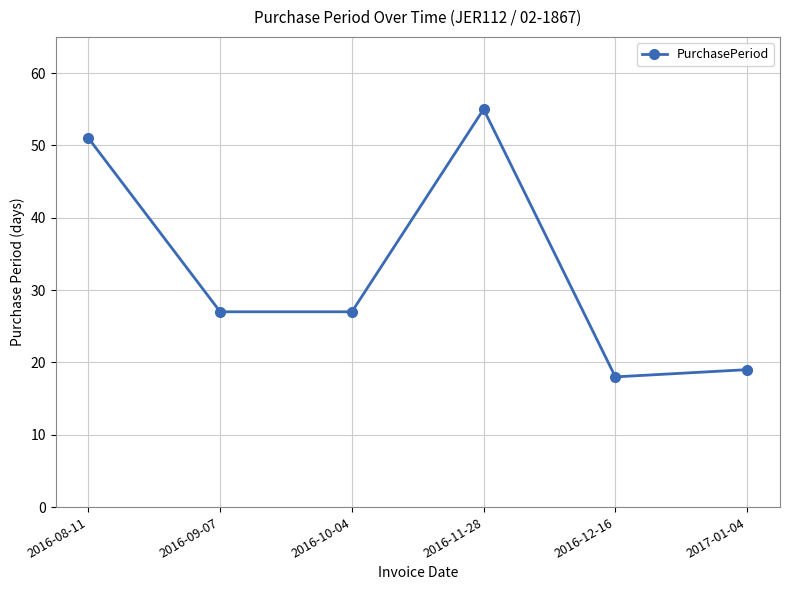

What value does the data have at 2016-09-07?

27